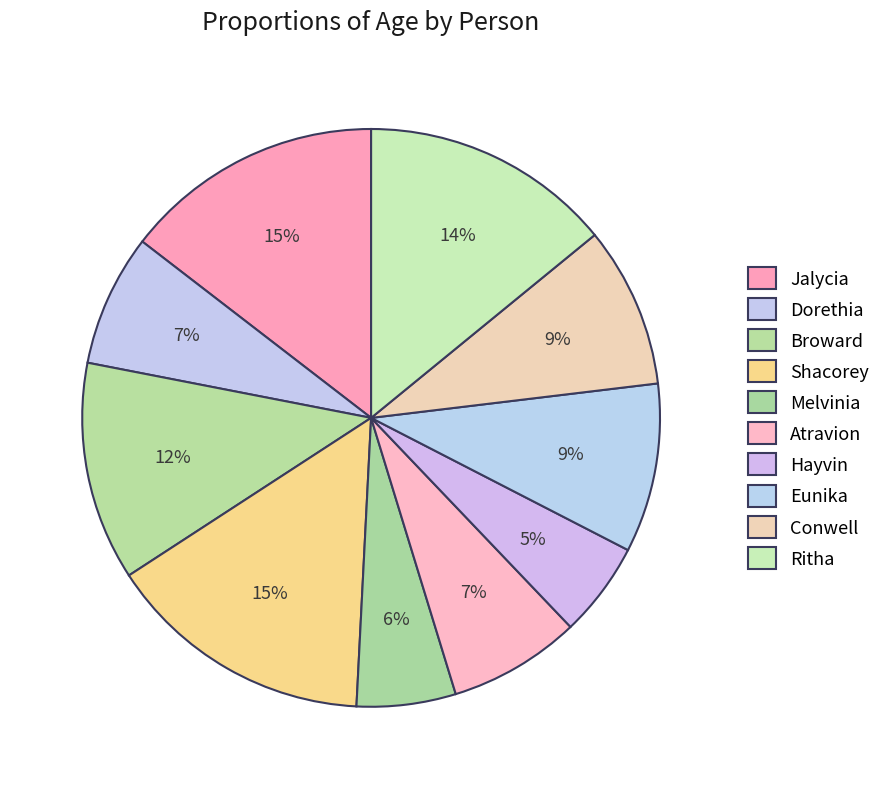

Does any single category account for the majority?

No